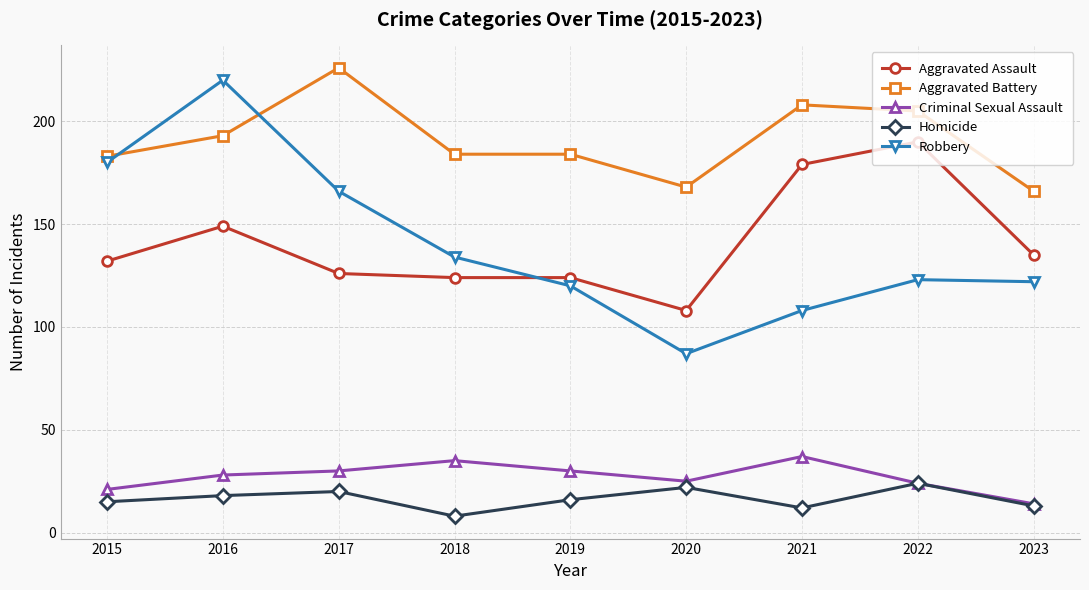

At which label does Criminal Sexual Assault reach its peak?

2021